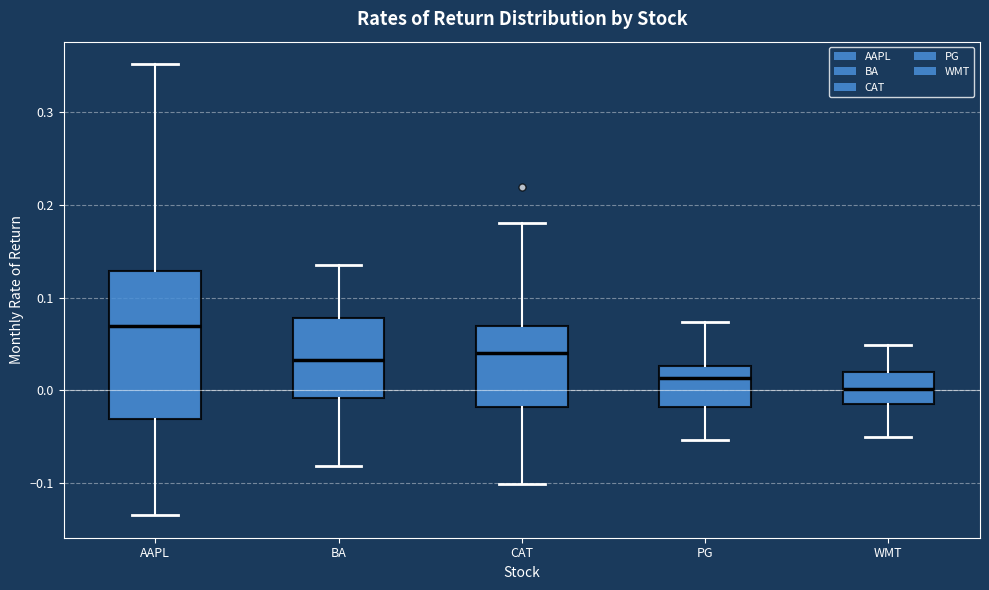

Which box's median line is the highest?

AAPL